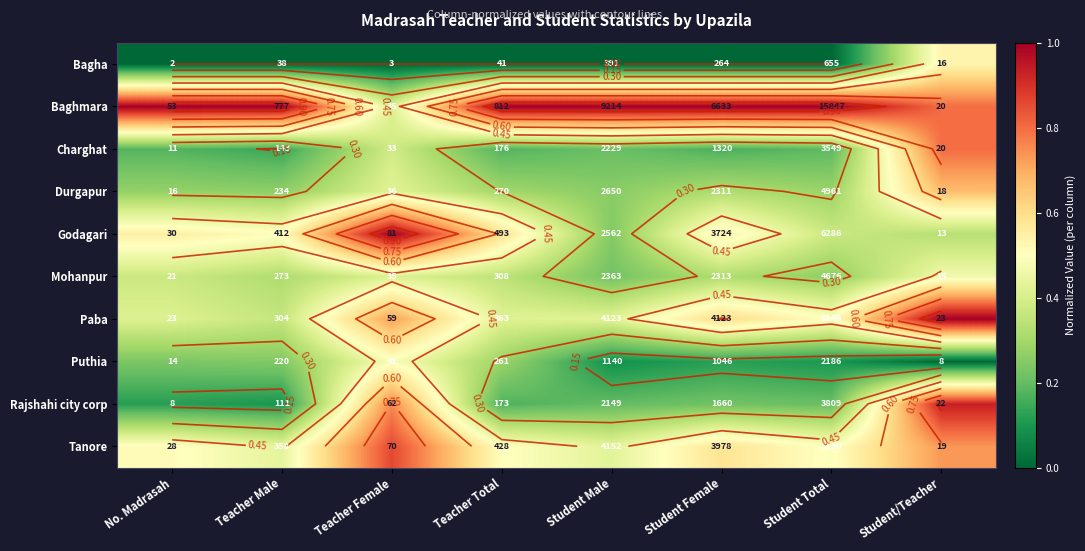

At how many categories does at least one series exceed 0?

8